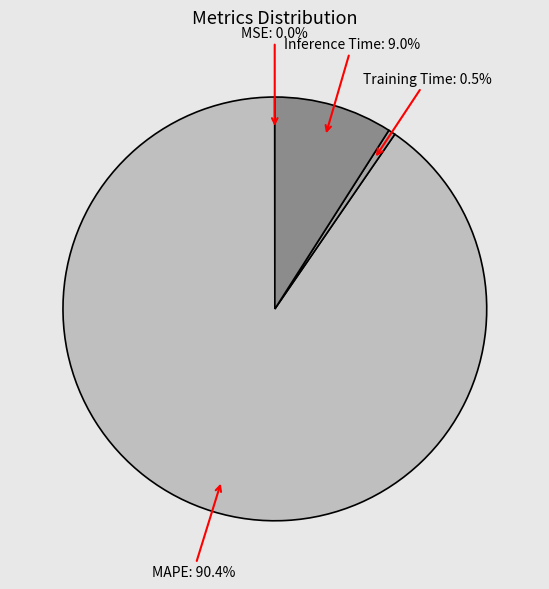

What is the largest slice in the pie chart?

MAPE